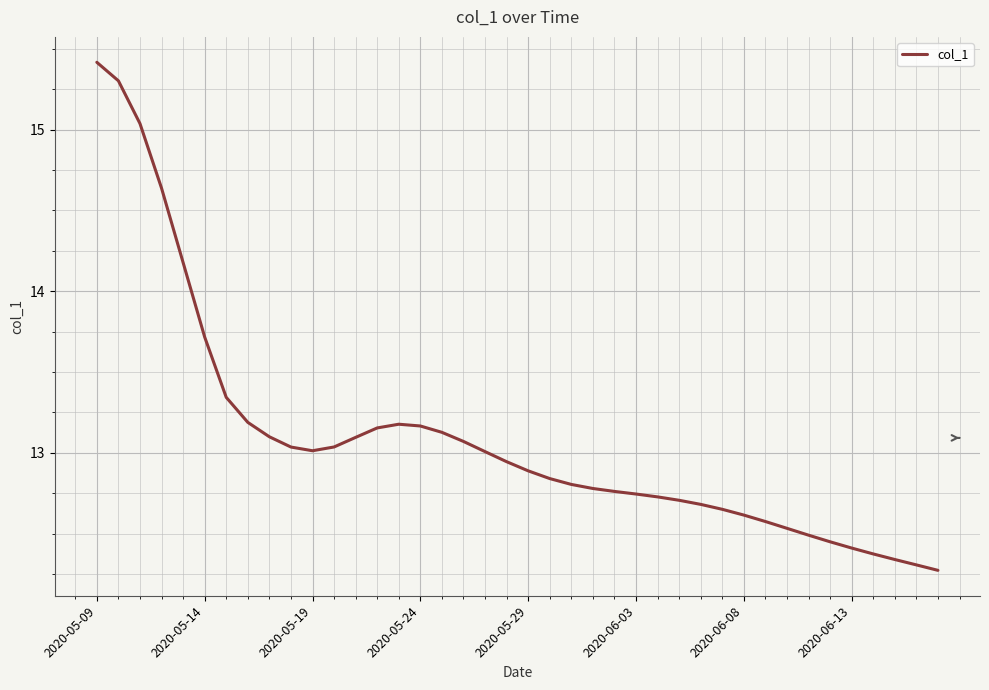

What is the difference between the maximum and minimum values?

3.1